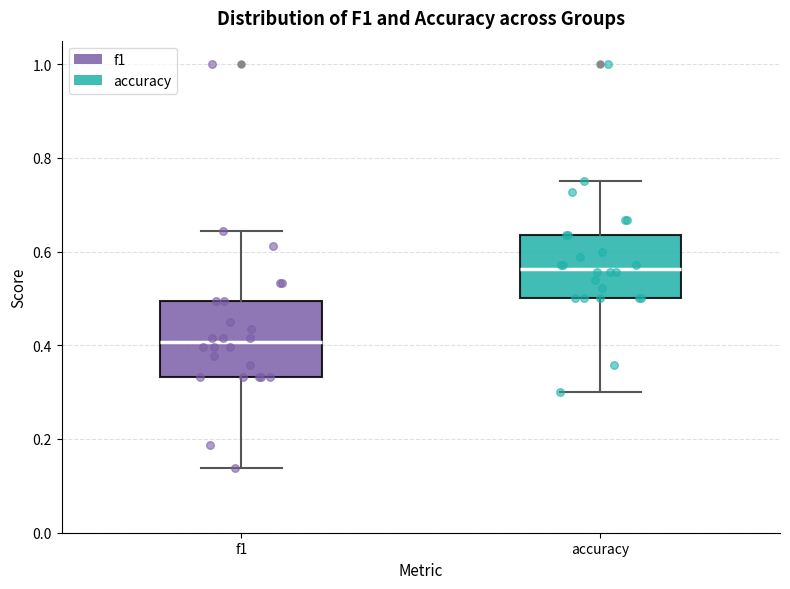

Reading left to right, transcribe this box plot: for each box, give where its median line is, the range the box spans, and where its two whiskers end, as read against the y-axis. The values are not printed on the chart, so give them approximately, as read against the axis.

f1: median 0.40, box 0.34 to 0.50, whiskers 0.14 to 0.64
accuracy: median 0.56, box 0.50 to 0.64, whiskers 0.30 to 0.76